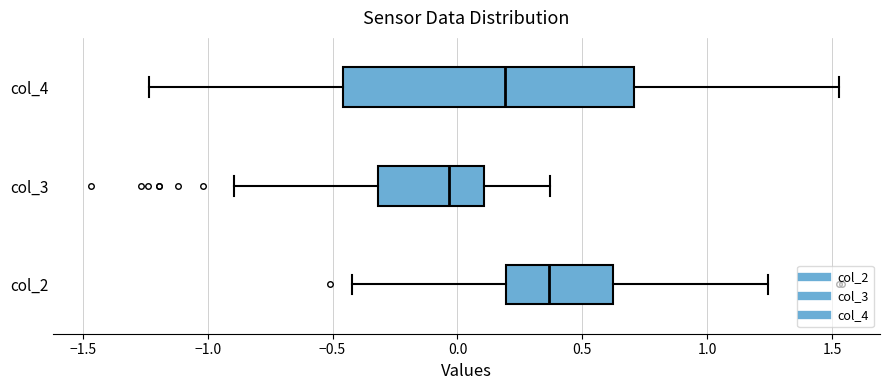

Reading bottom to top, read every box against the x-axis: the position of its median line, the range the box covers, and the ends of its whiskers. The values are not printed on the chart, so give them approximately, as read against the axis.

col_2: median 0.35, box 0.20 to 0.60, whiskers -0.40 to 1.25
col_3: median -0.05, box -0.30 to 0.10, whiskers -0.90 to 0.35
col_4: median 0.20, box -0.45 to 0.70, whiskers -1.25 to 1.55